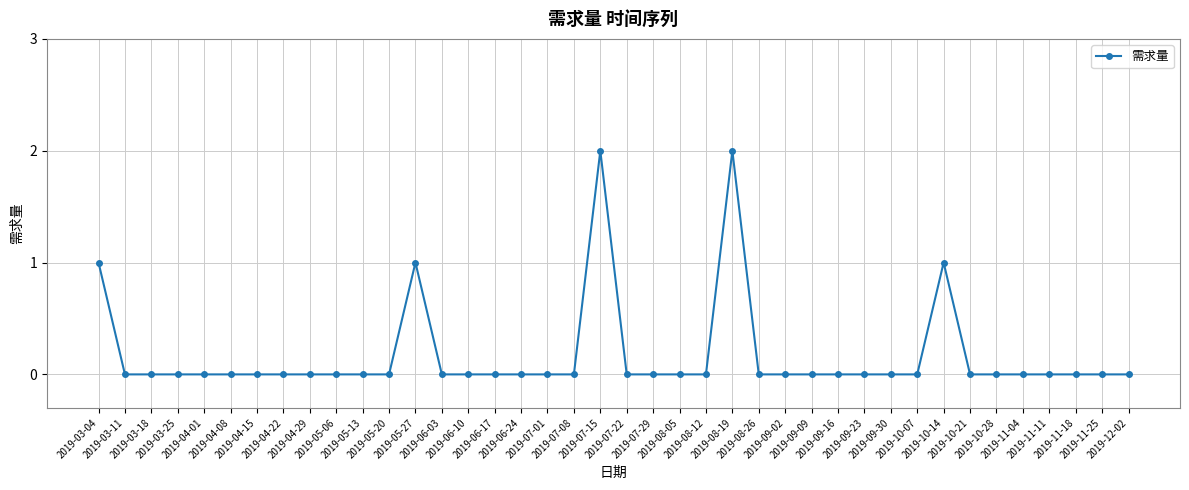

True or false: the data has more than 0 interior local peaks.

True